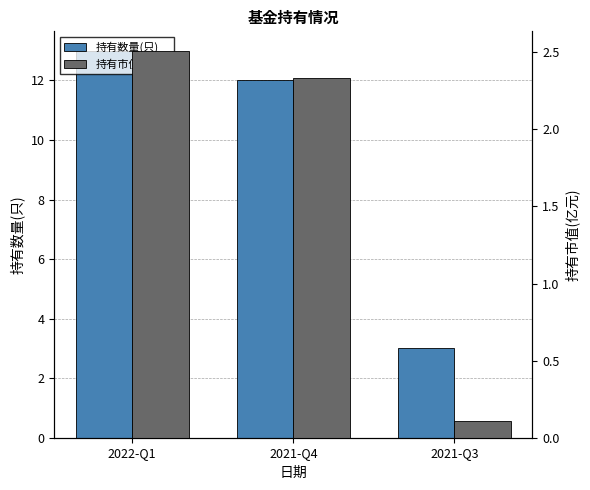

Count the number of data series in this chart.

2